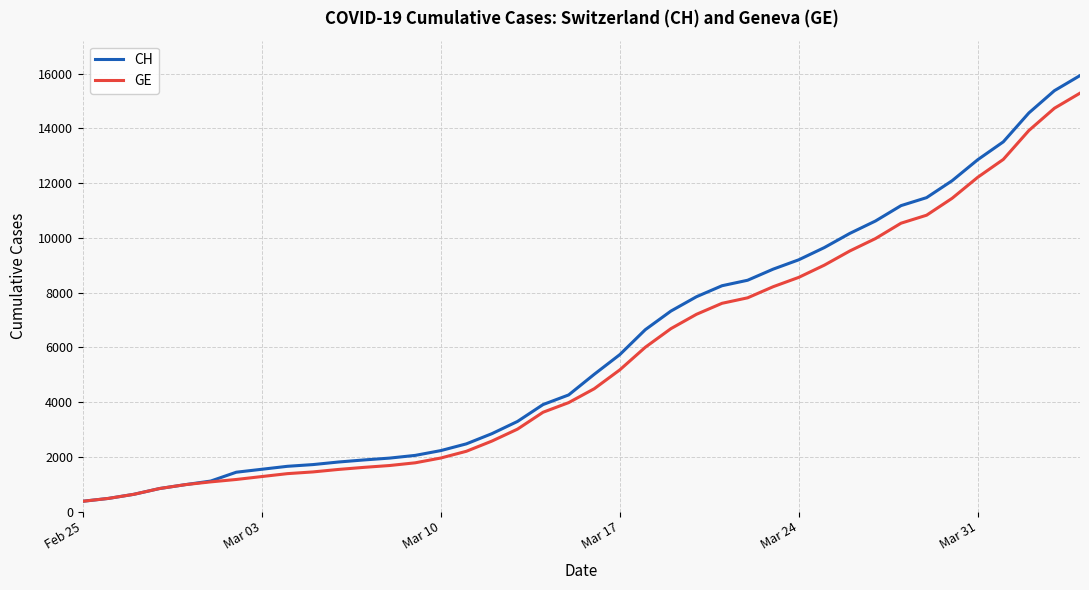

What is the maximum value shown in the chart?

15926